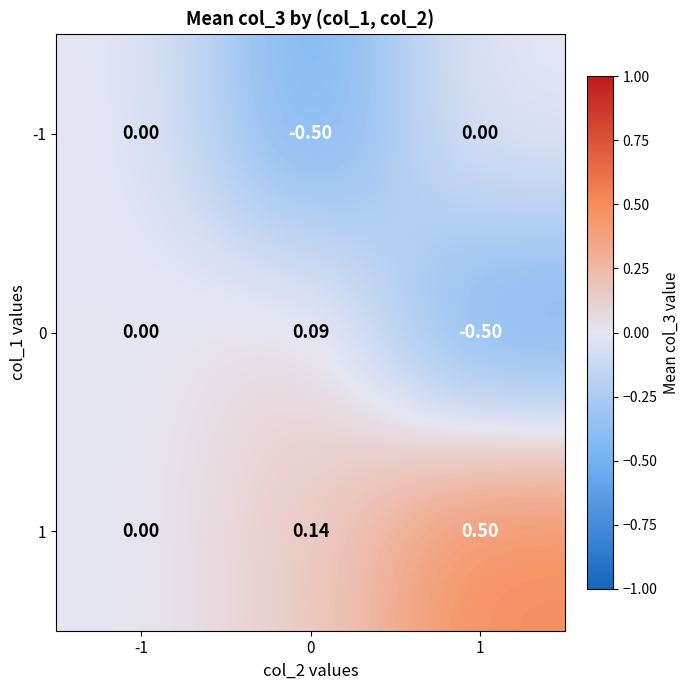

Is the value of -1 at 0 greater than the value of 0 at -1?

No